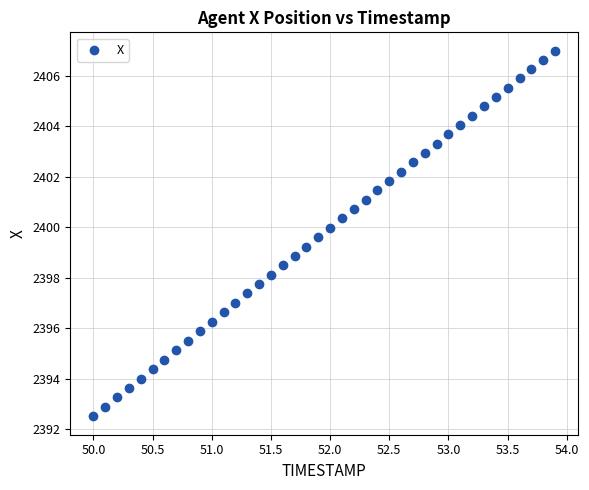

What is the range of Y values (max minus min)?

14.5